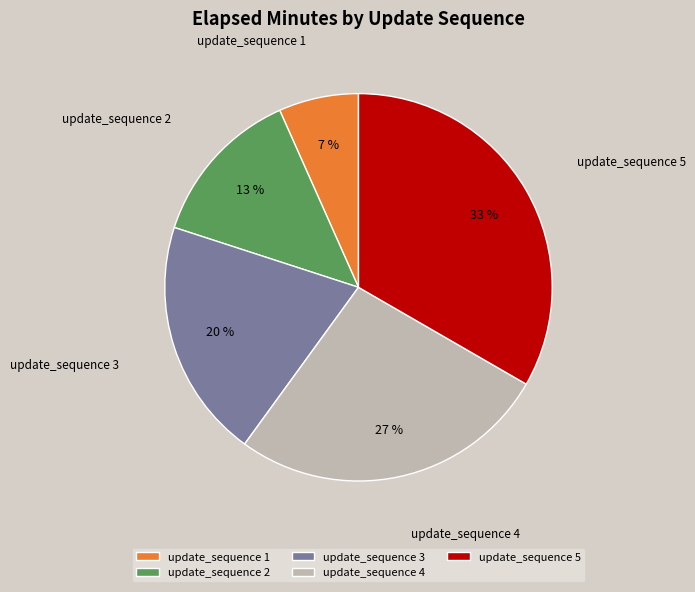

Do update_sequence 3 and update_sequence 1 together represent more than half of the pie?

No